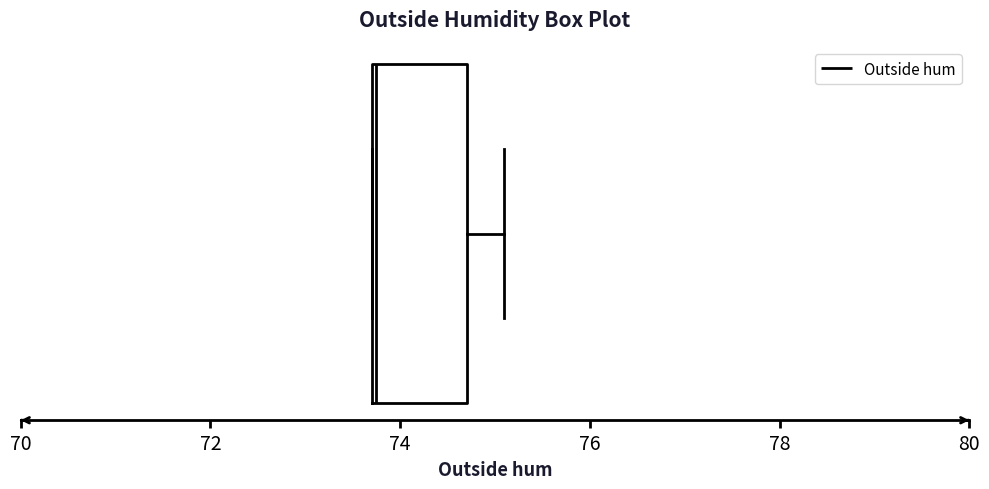

Read this box plot against the x-axis: the position of the median line, the range covered by the box, and the ends of both whiskers. The values are not printed on the chart, so give them approximately, as read against the axis.

median 73.8, box 73.8 to 74.8, whiskers 73.8 to 75.2